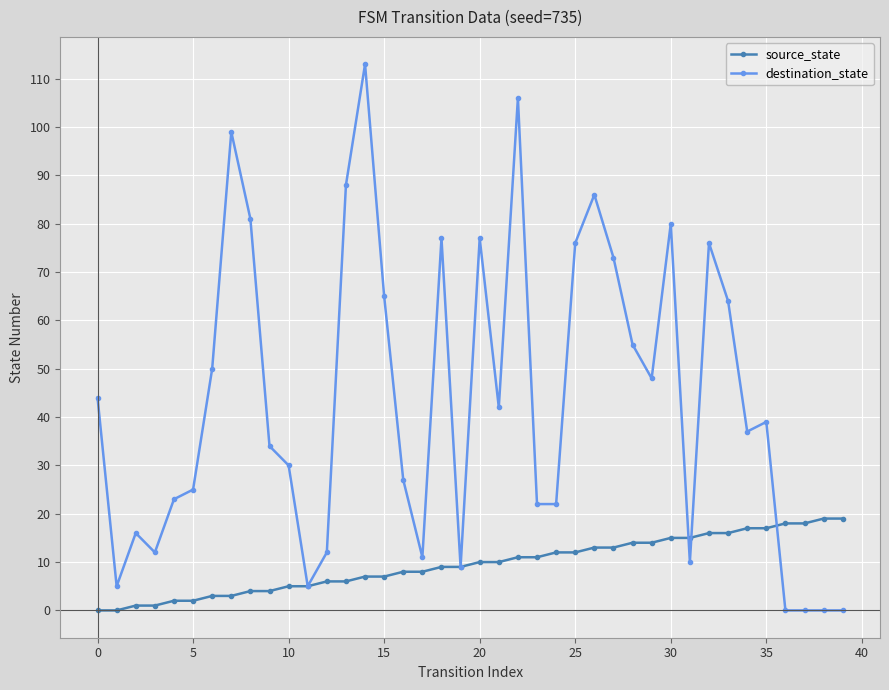

Does the chart display data point markers on the line(s)?

Yes